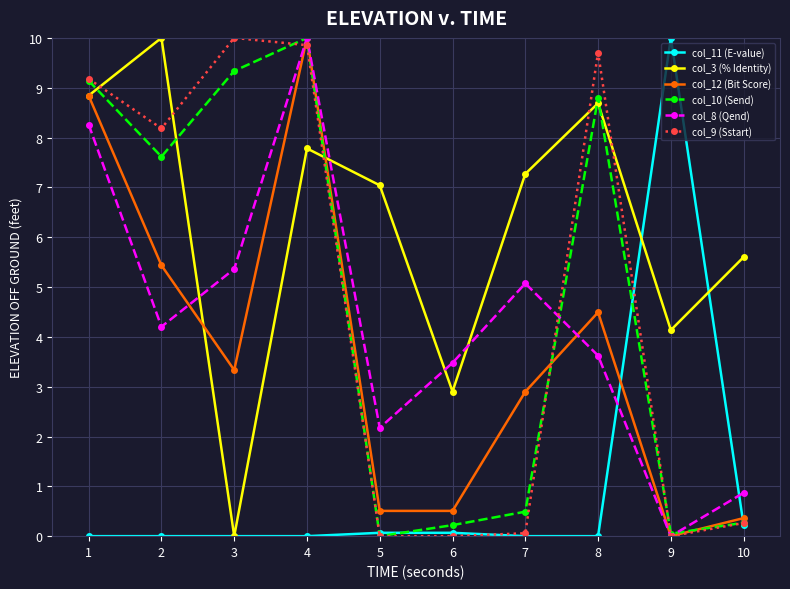

Which category has the highest value in the col_8 (Qend) series?

4